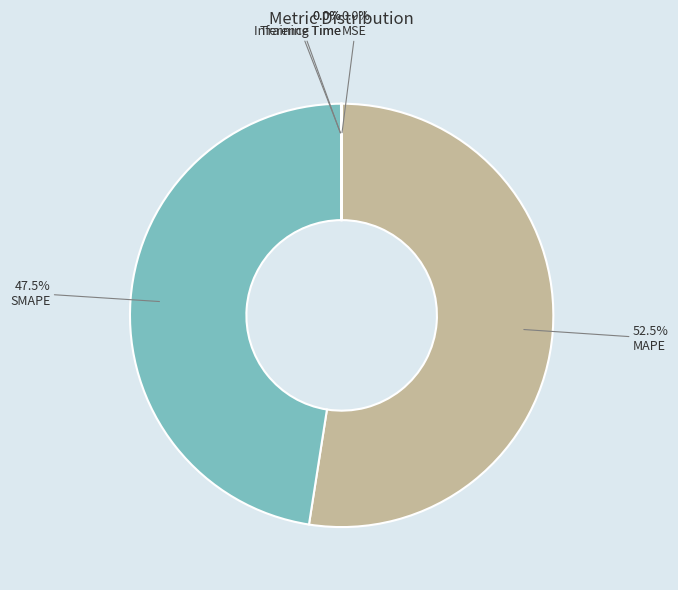

To the nearest percent, what is the difference between the largest and smallest slice percentages?

52%